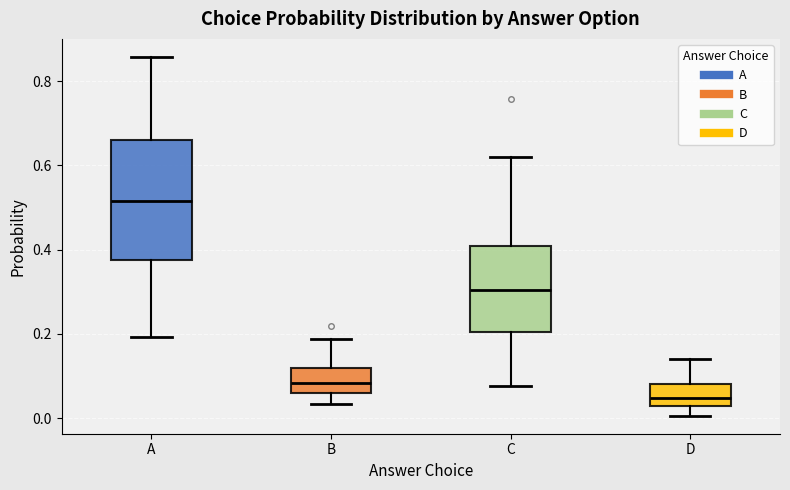

Where does the median line of the box for D sit on the y-axis? The values are not printed on the chart, so give them approximately, as read against the axis.

0.04